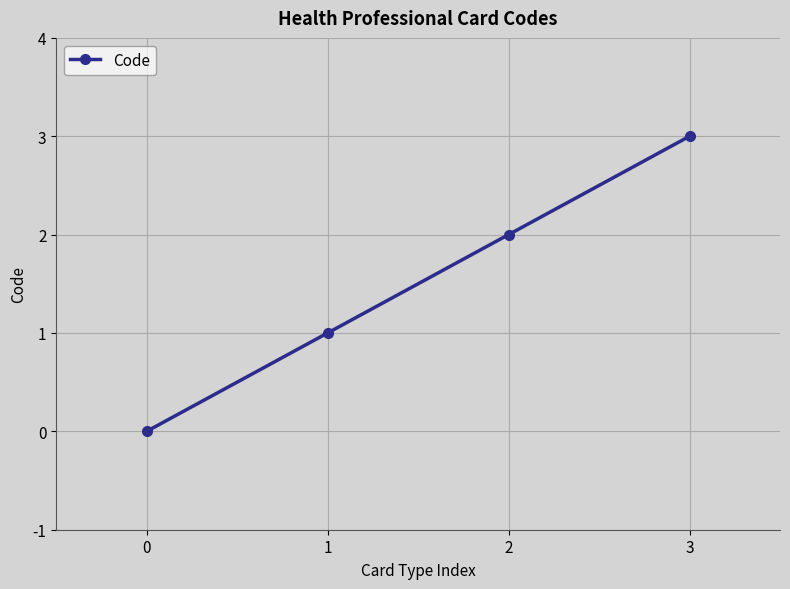

Reading left to right, transcribe all the data shown in this chart.

0	1	2	3